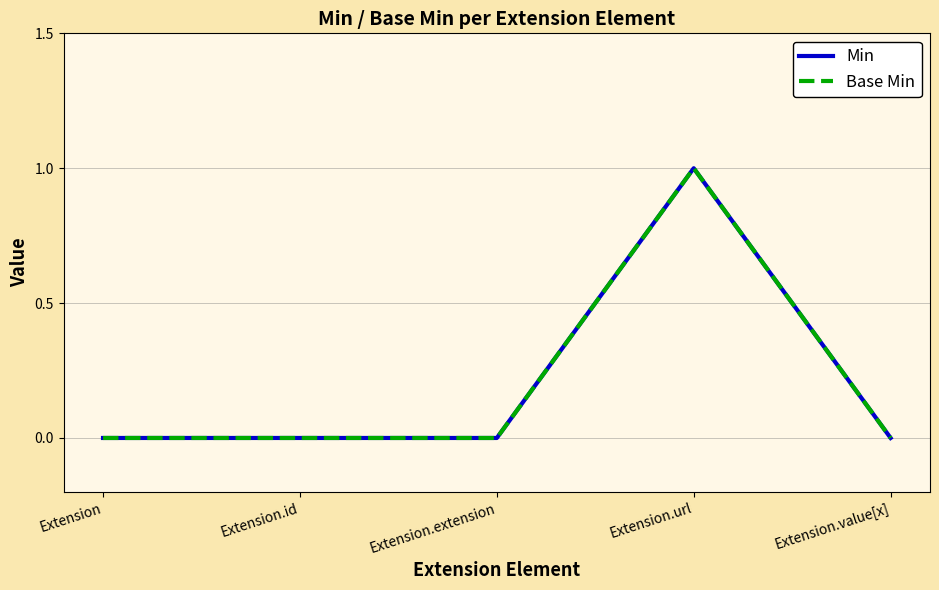

What is the sum of all Base Min values?

1